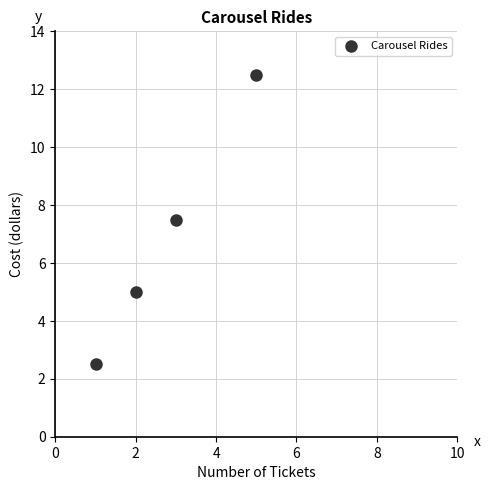

What is the average Y value?

6.9